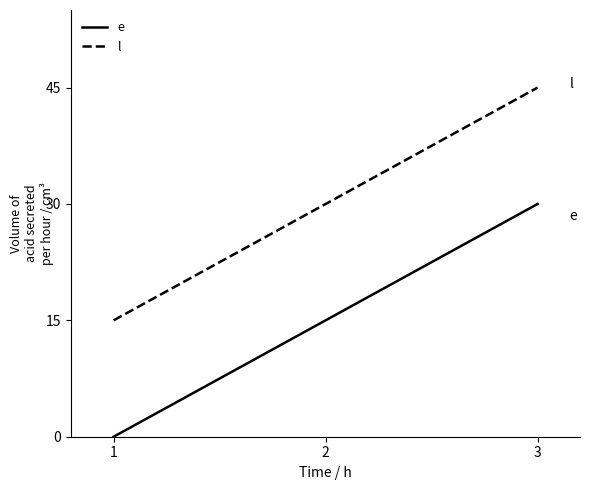

What is the greatest value displayed?

45